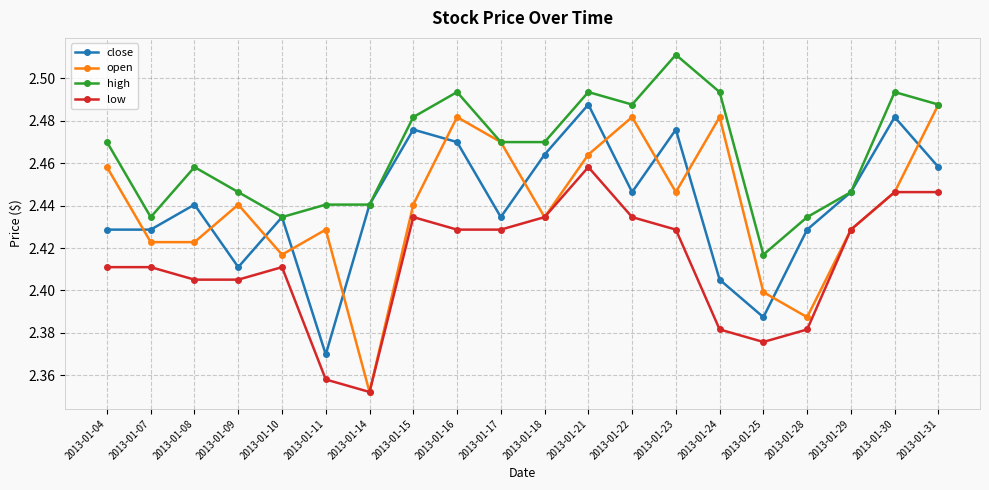

Which series has the widest spread of values?

open